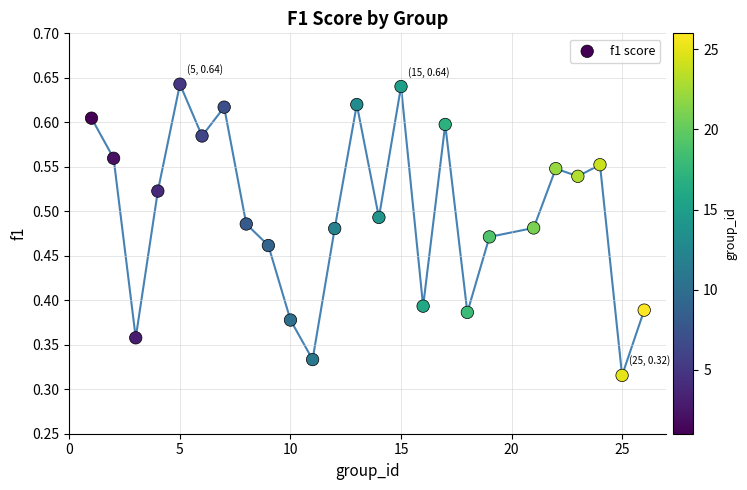

What is the range of X values (max minus min)?

25.0